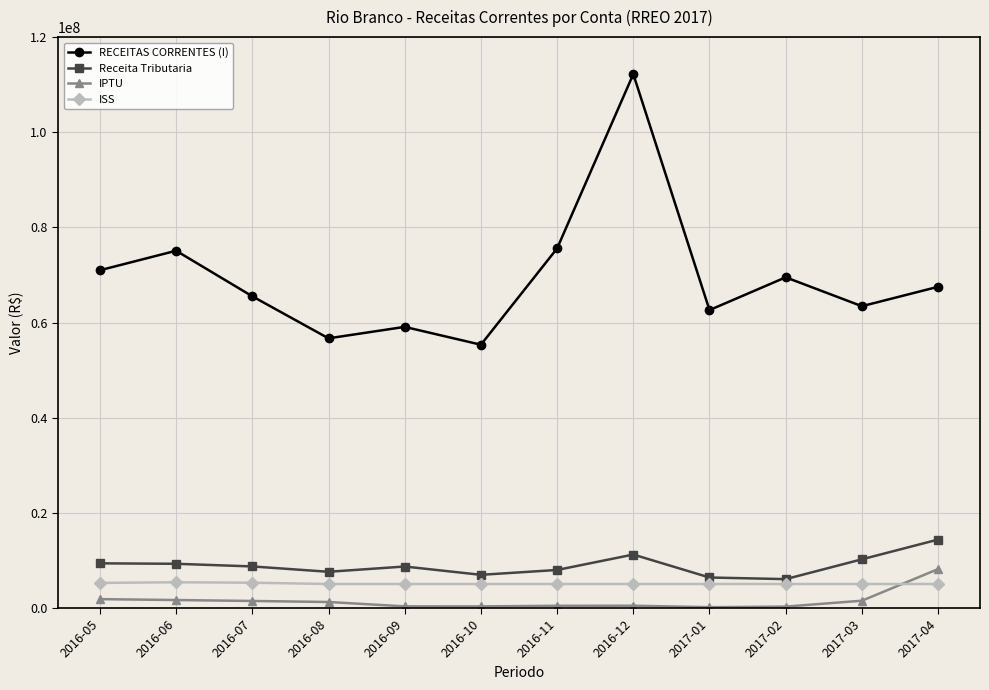

What is the label of the 10th point from the left?

2017-02